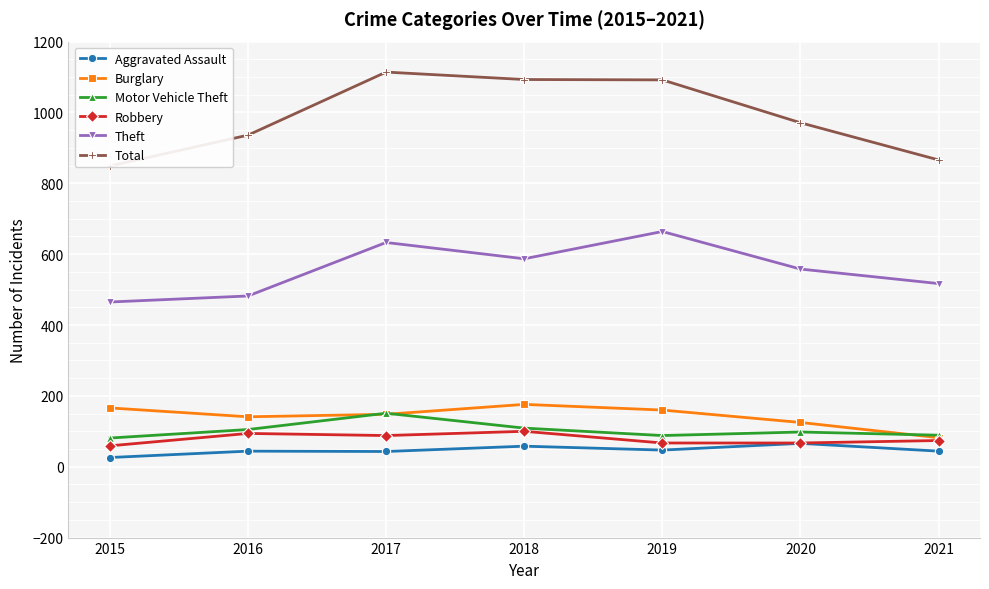

Rank the categories by Total value from highest to lowest.

2017, 2018, 2019, 2020, 2016, 2021, 2015